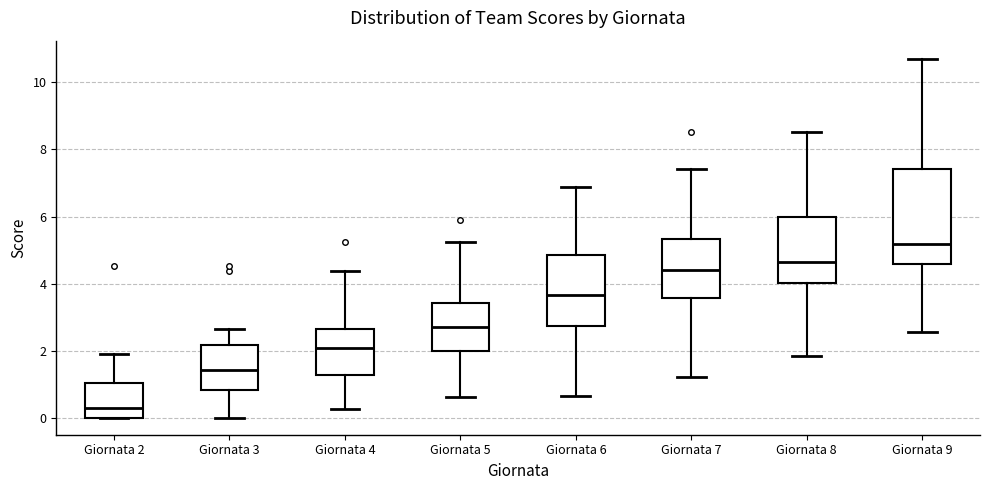

Where does the median line of the box for Giornata 7 sit on the y-axis? The values are not printed on the chart, so give them approximately, as read against the axis.

4.4